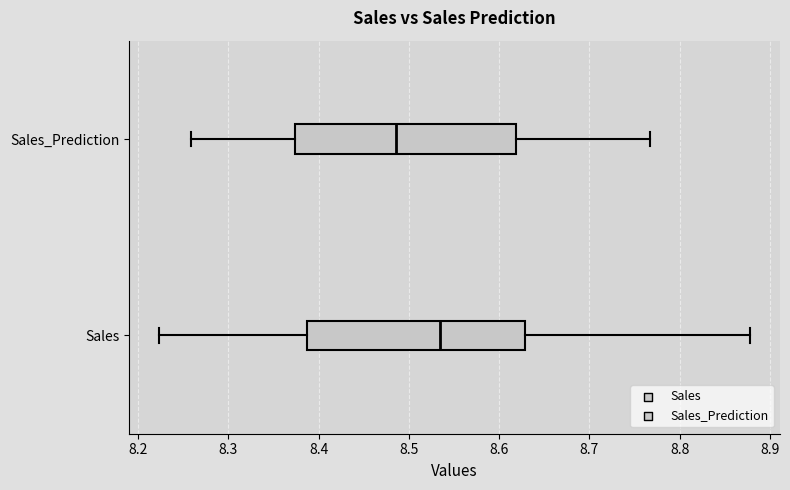

Reading bottom to top, read every box against the x-axis: the position of its median line, the range the box covers, and the ends of its whiskers. The values are not printed on the chart, so give them approximately, as read against the axis.

Sales: median 8.53, box 8.39 to 8.63, whiskers 8.22 to 8.88
Sales_Prediction: median 8.49, box 8.37 to 8.62, whiskers 8.26 to 8.77